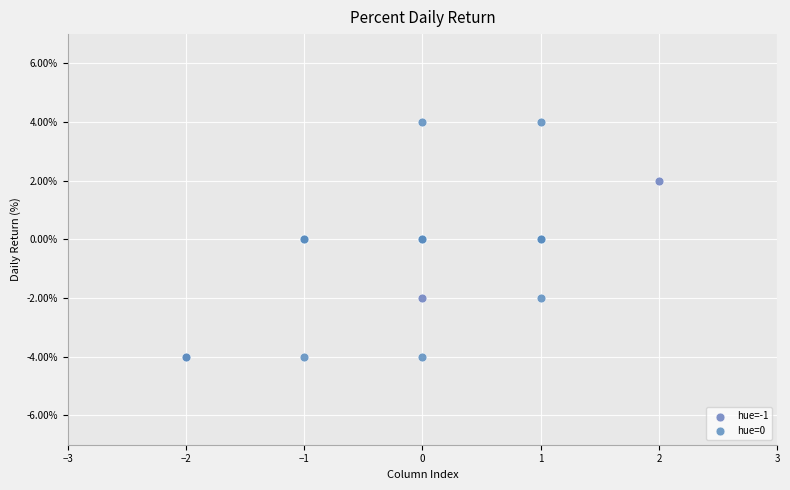

Which series has the widest spread of Y values?

hue=0